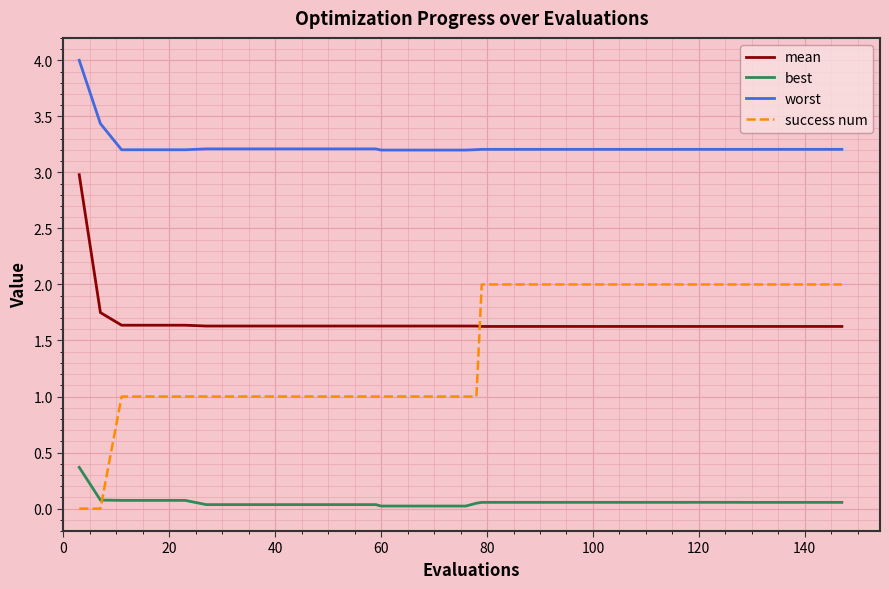

What is the minimum value for worst?

3.2